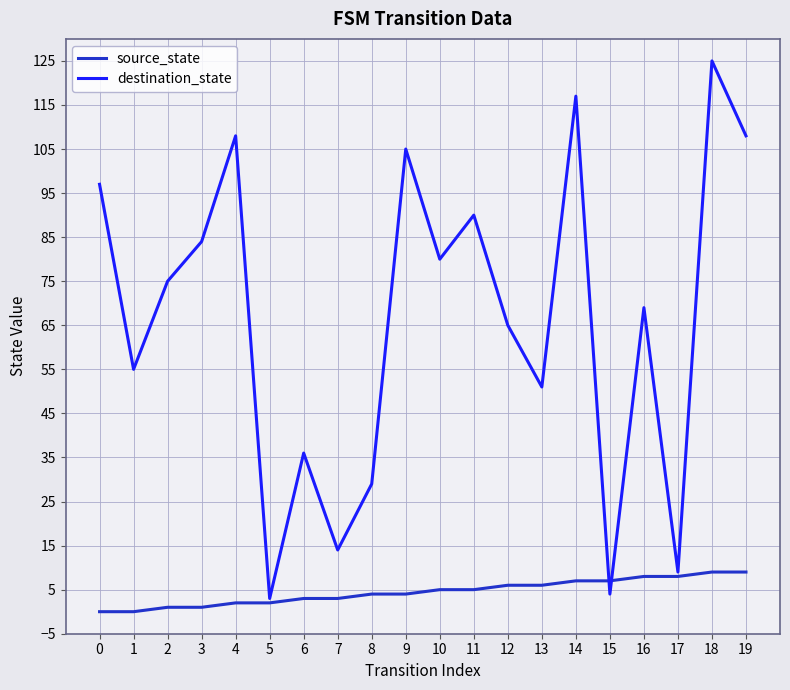

Is this an area chart (filled region under the line)?

No